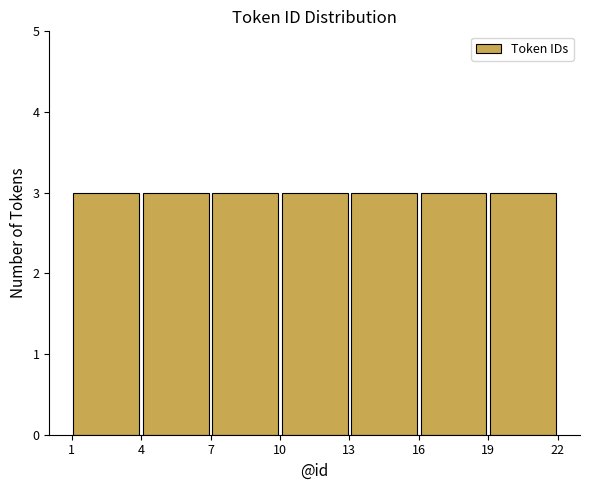

Reading left to right, list every bar in this chart as the range it spans on the x-axis followed by its height. The values are not printed on the chart, so give them approximately, as read against the axis.

1 to 4: 3
4 to 7: 3
7 to 10: 3
10 to 13: 3
13 to 16: 3
16 to 19: 3
19 to 22: 3